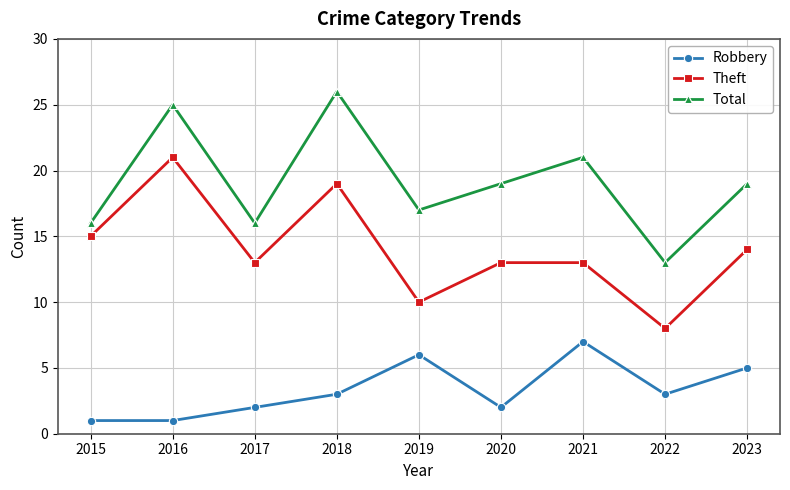

True or false: Theft and Robbery intersect in this chart.

False